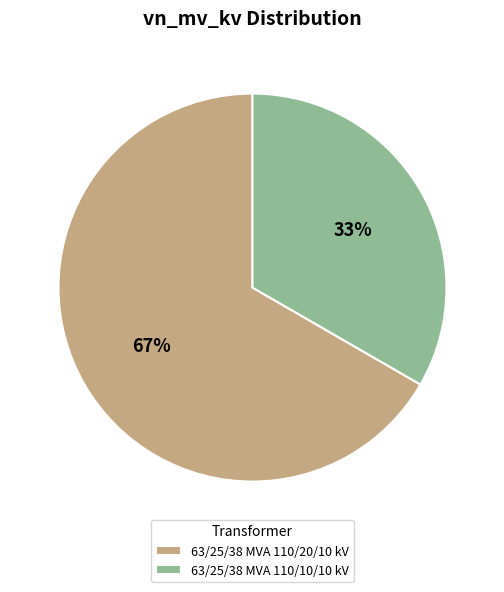

Does 63/25/38 MVA 110/20/10 kV account for over 50% of the chart?

Yes